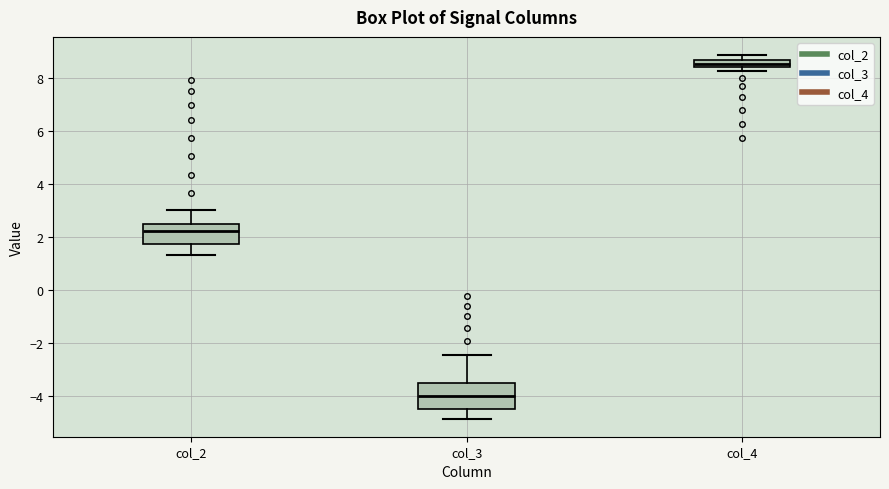

Which box's median line is the highest?

col_4